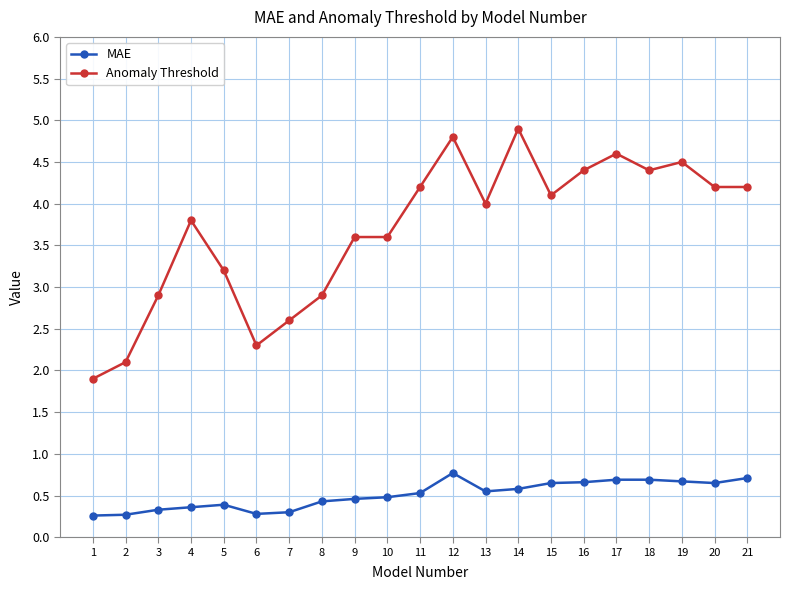

Where is the first local maximum for Anomaly Threshold?

4